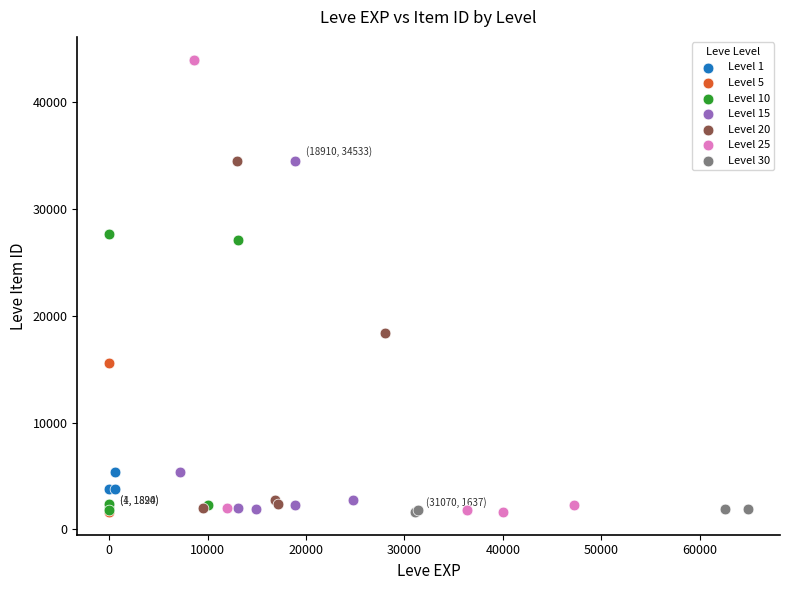

What are all the series names shown in the legend?

Level 1, Level 5, Level 10, Level 15, Level 20, Level 25, Level 30